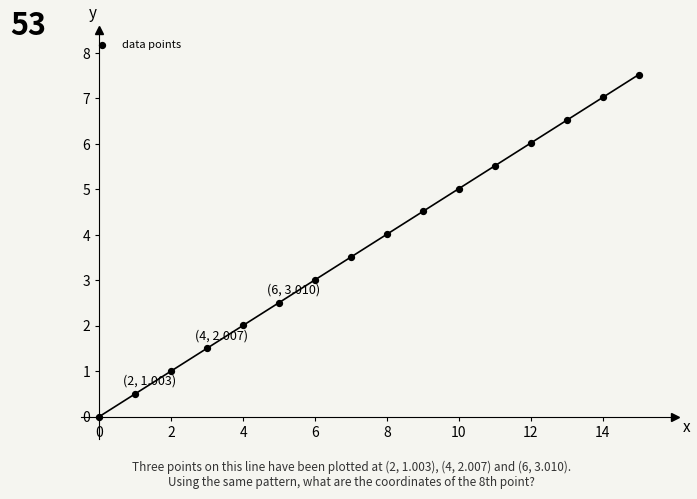

What is the range of Y values (max minus min)?

7.5